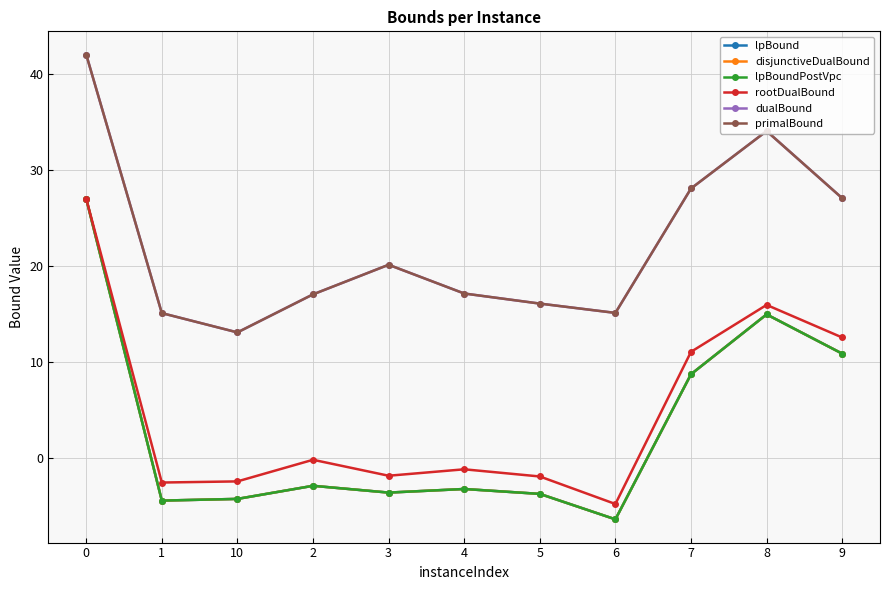

Does the chart have visible grid lines?

Yes